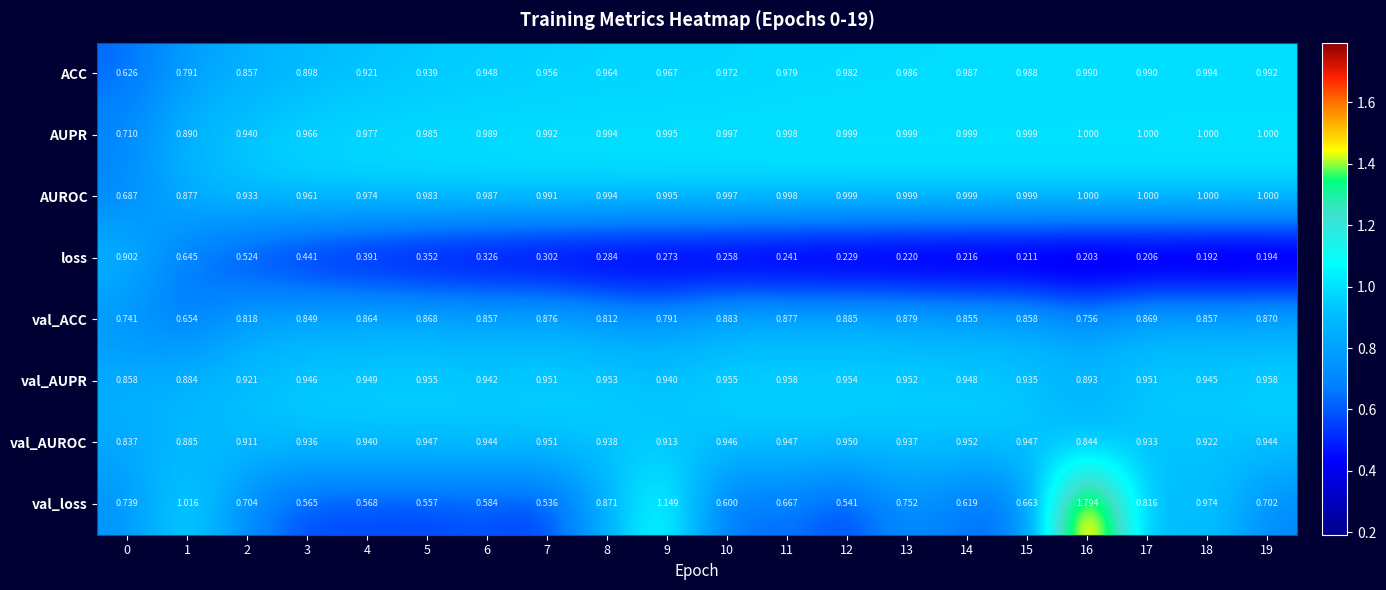

Which series has the widest spread of values?

val_loss